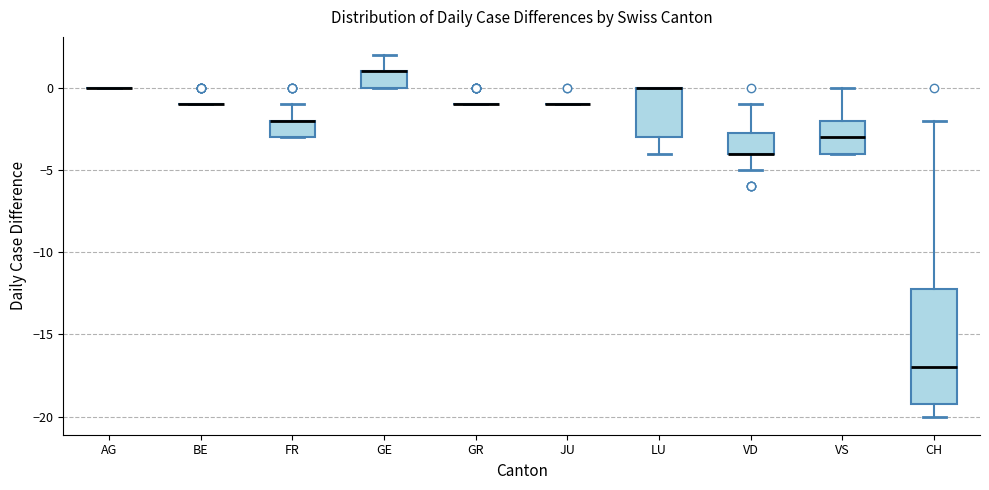

Which box is the tallest, from its lower edge to its upper edge?

CH